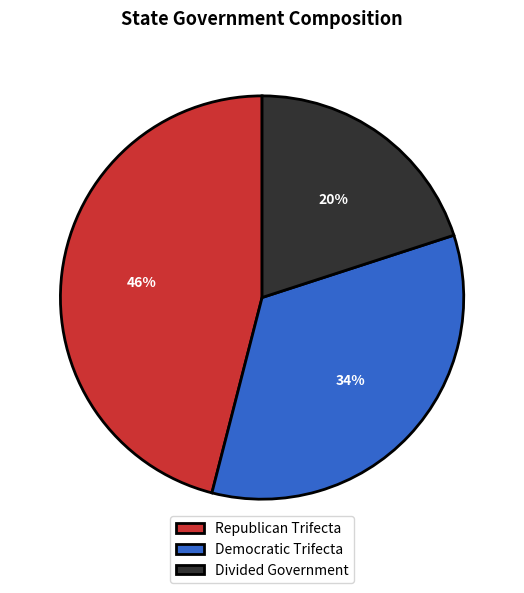

To the nearest percent, what is the combined percentage of Democratic Trifecta and Divided Government?

54%